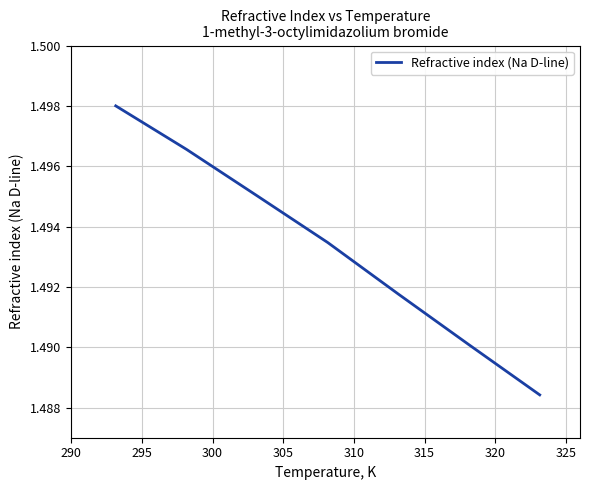

What is the sum of all values?

10.5